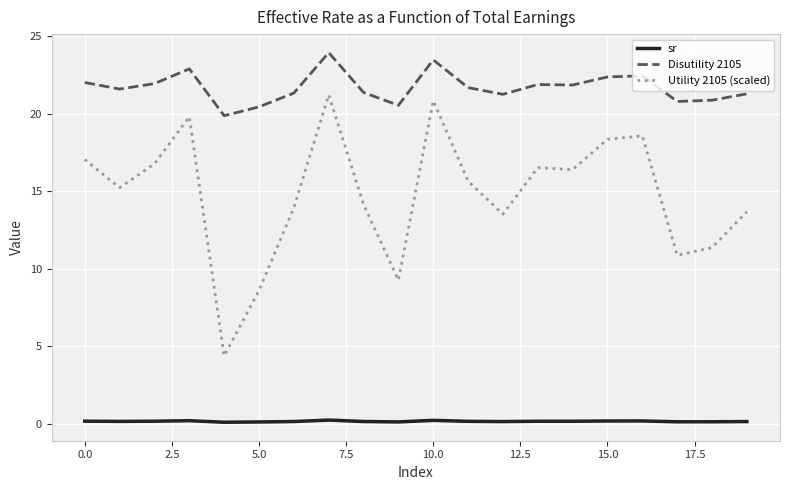

Which series has the largest total across all categories?

Disutility 2105